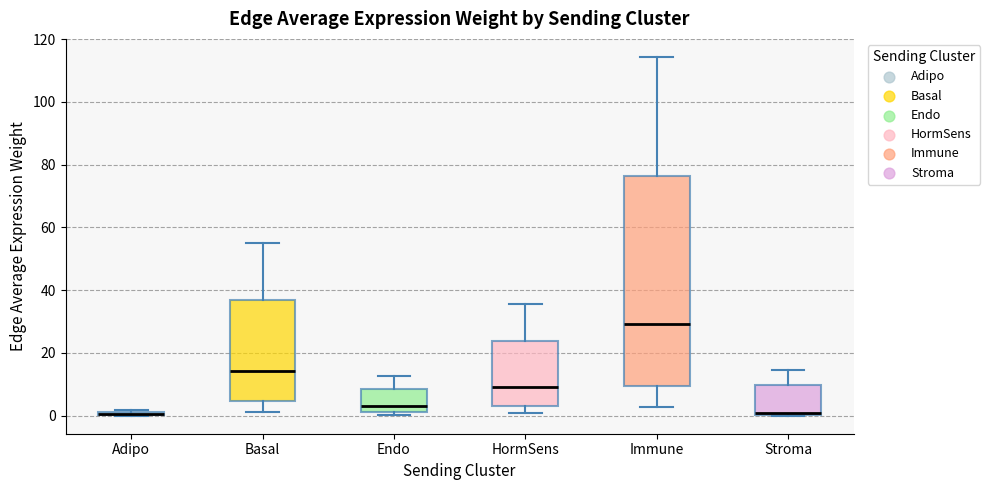

Comparing the boxes themselves (not the whiskers), which one is the tallest?

Immune